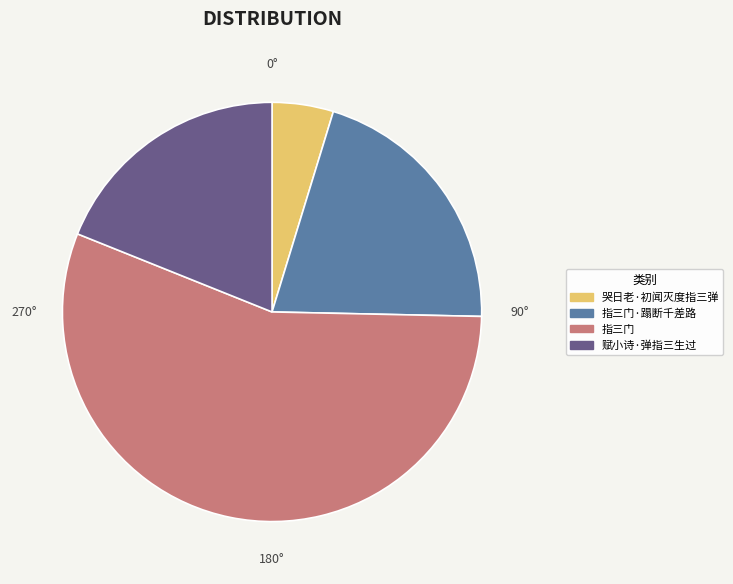

Rank the categories by value from highest to lowest.

指三门, 指三门·蹋断千差路, 赋小诗·弹指三生过, 哭日老·初闻灭度指三弹